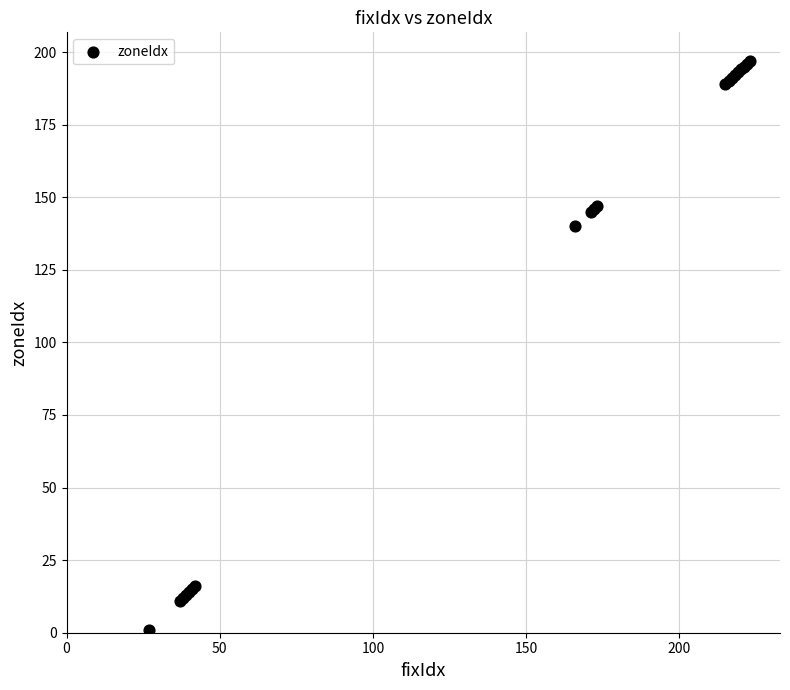

What Y value in the scatter plot is closest to 99?

140